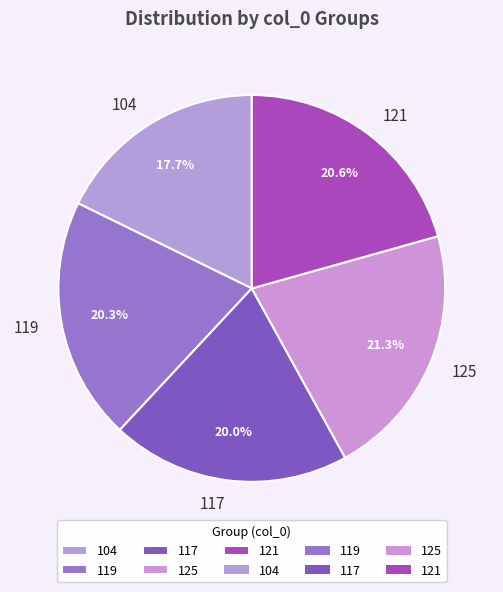

Which category has the smallest portion of the pie?

104